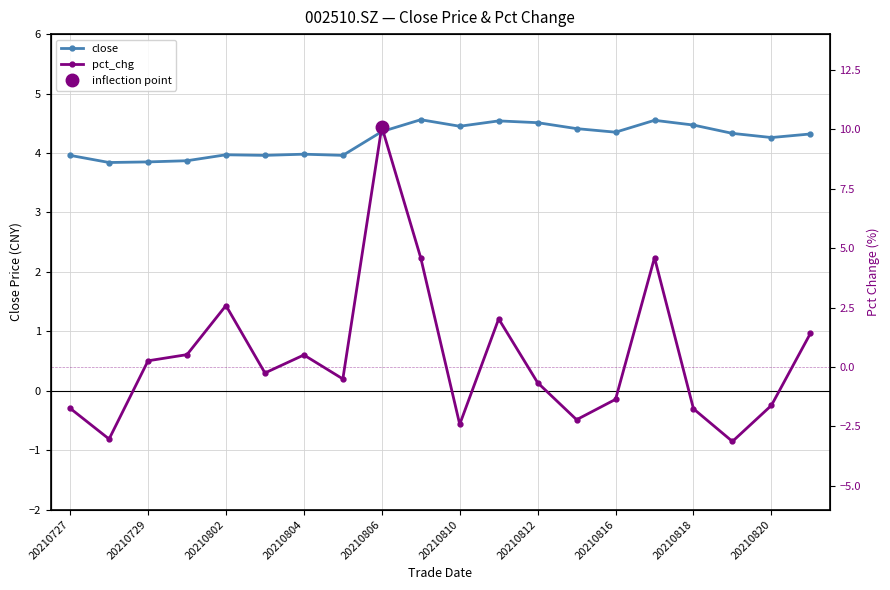

True or false: close has more than 2 interior local peaks.

True